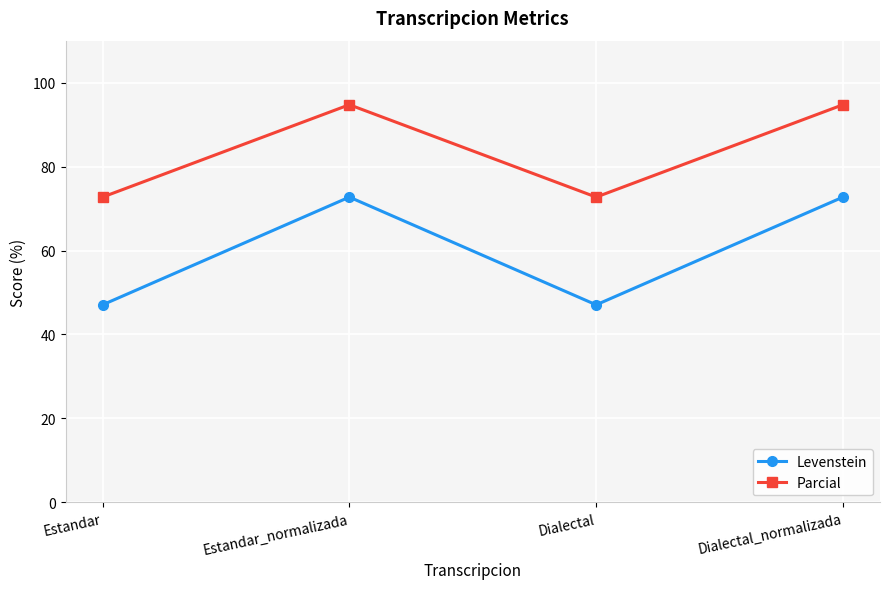

What is the sum of all Parcial values?

334.9